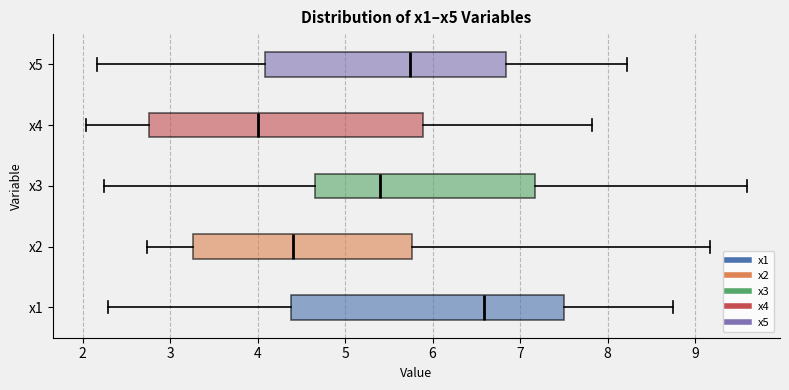

Reading bottom to top, read every box against the x-axis: the position of its median line, the range the box covers, and the ends of its whiskers. The values are not printed on the chart, so give them approximately, as read against the axis.

x1: median 6.6, box 4.4 to 7.5, whiskers 2.3 to 8.7
x2: median 4.4, box 3.3 to 5.8, whiskers 2.7 to 9.2
x3: median 5.4, box 4.7 to 7.2, whiskers 2.2 to 9.6
x4: median 4.0, box 2.8 to 5.9, whiskers 2.0 to 7.8
x5: median 5.7, box 4.1 to 6.8, whiskers 2.2 to 8.2